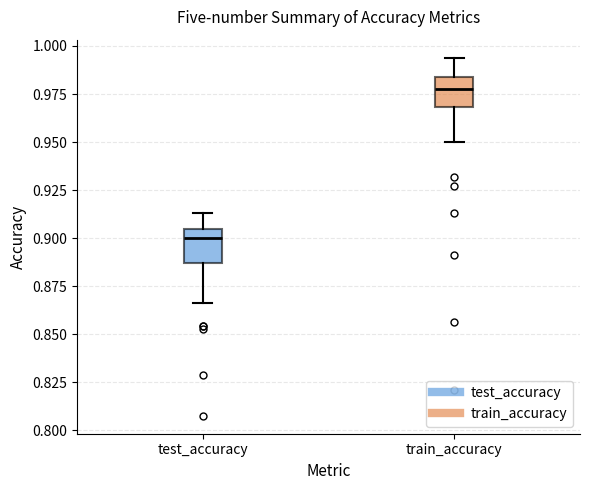

Reading left to right, read every box against the y-axis: the position of its median line, the range the box covers, and the ends of its whiskers. The values are not printed on the chart, so give them approximately, as read against the axis.

test_accuracy: median 0.900, box 0.885 to 0.905, whiskers 0.865 to 0.915
train_accuracy: median 0.975, box 0.970 to 0.985, whiskers 0.950 to 0.995